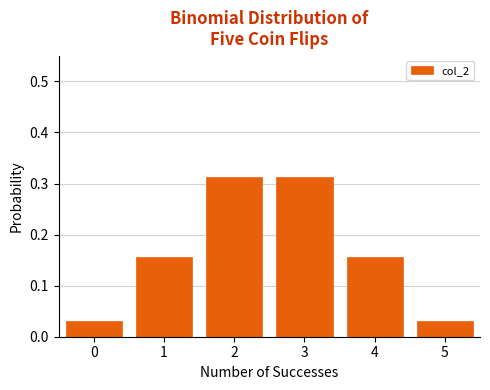

What is the sum of the values at 4 and 3?

0.5